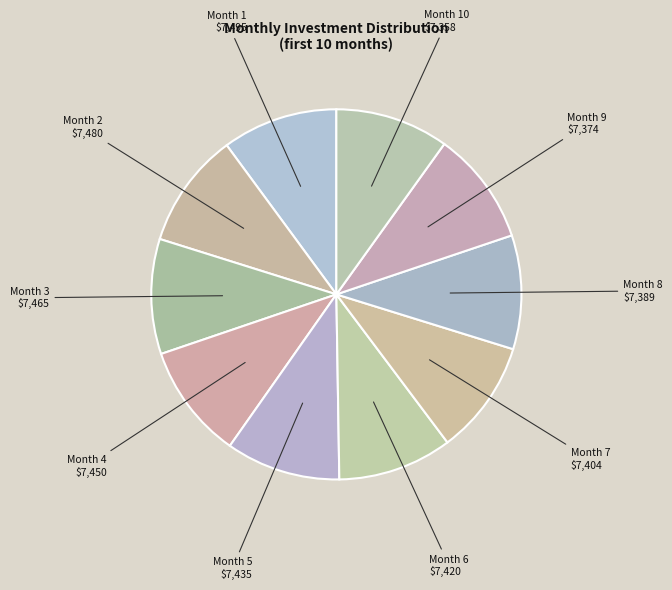

Which slice is the largest?

Month 1